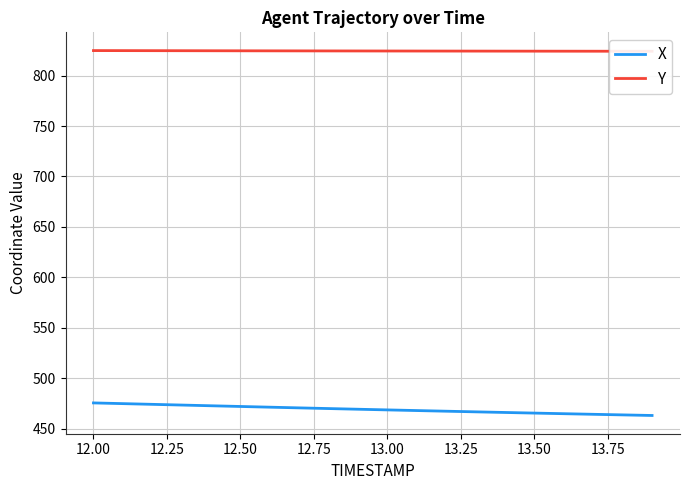

What is the maximum value for X?

475.4